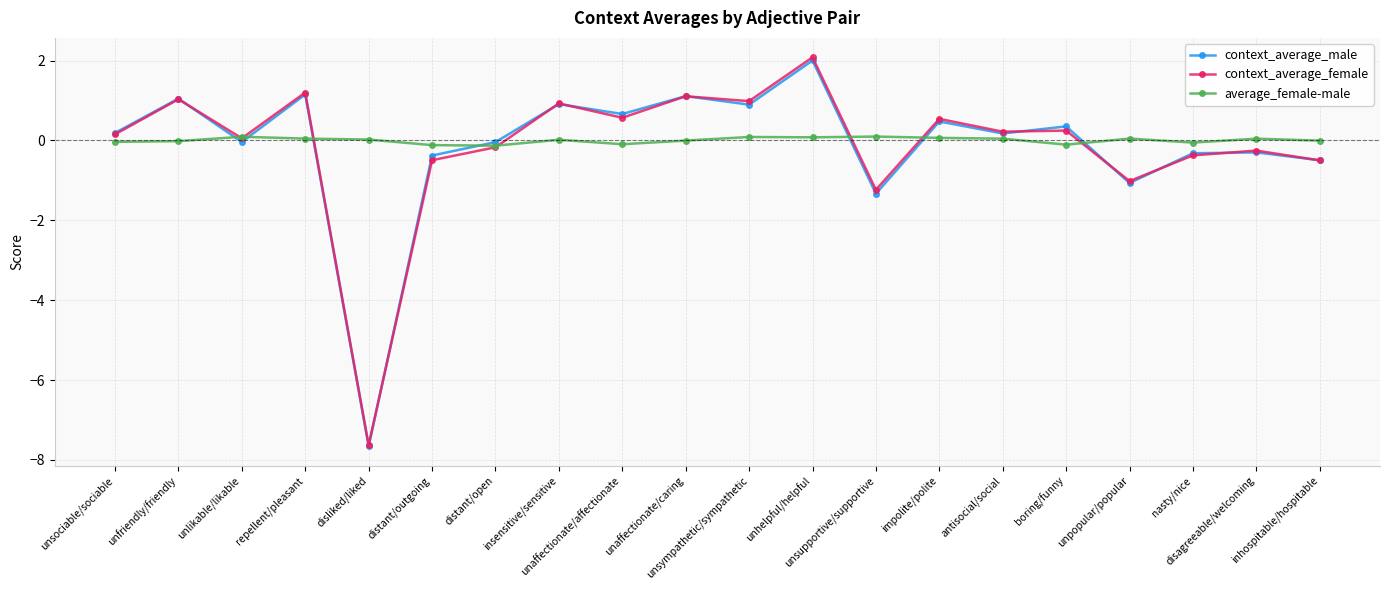

What is the minimum value shown in the chart?

-7.7